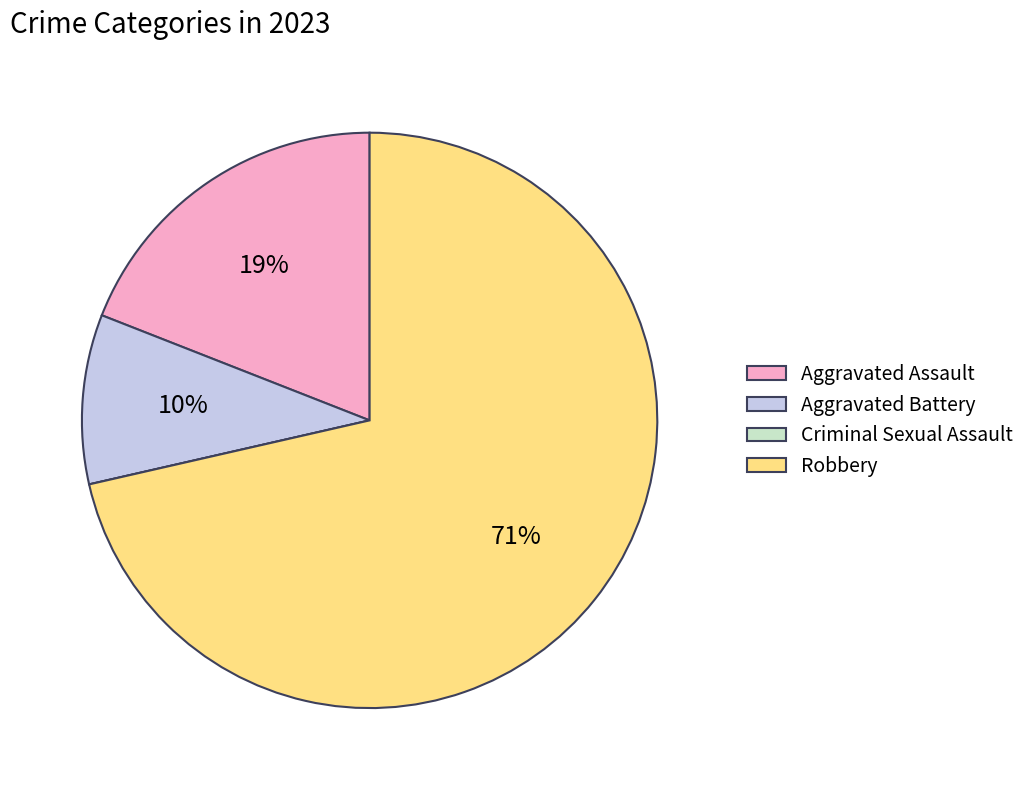

To the nearest percent, what portion does Aggravated Assault represent?

19%